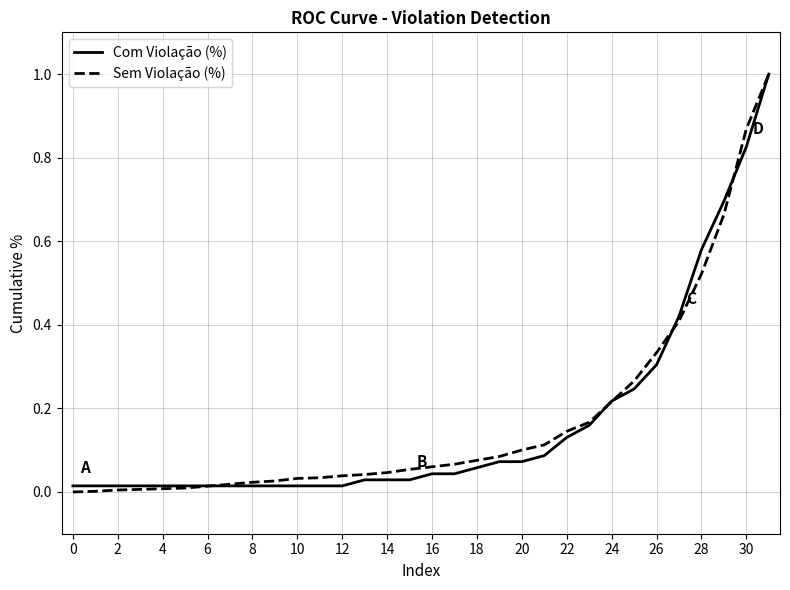

What is the greatest value displayed?

1.0